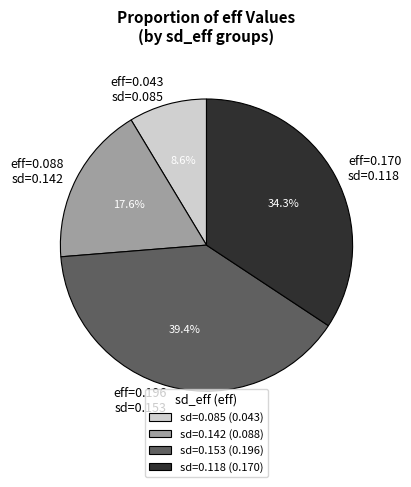

Count the number of slices in the pie.

4